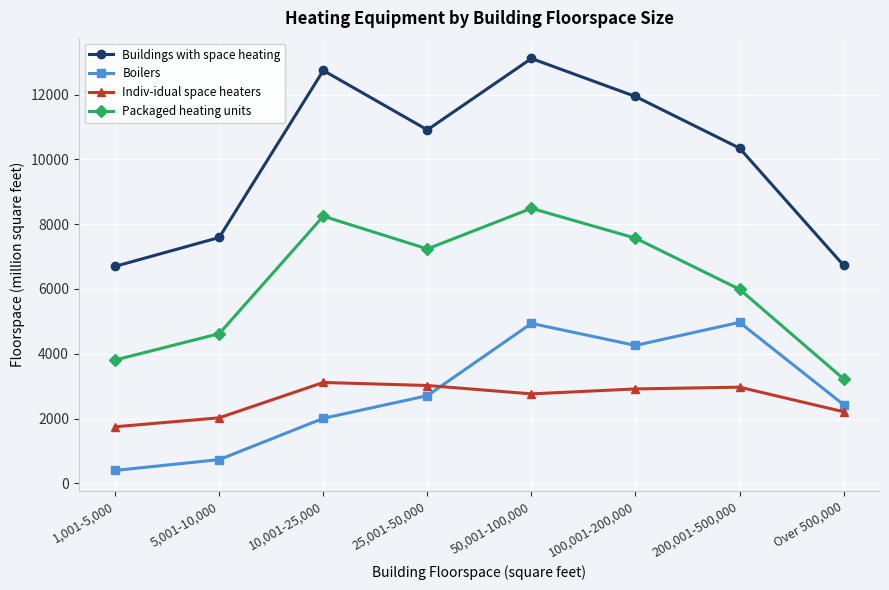

In Packaged heating units, how many points are higher than both neighbors (excluding endpoints)?

2